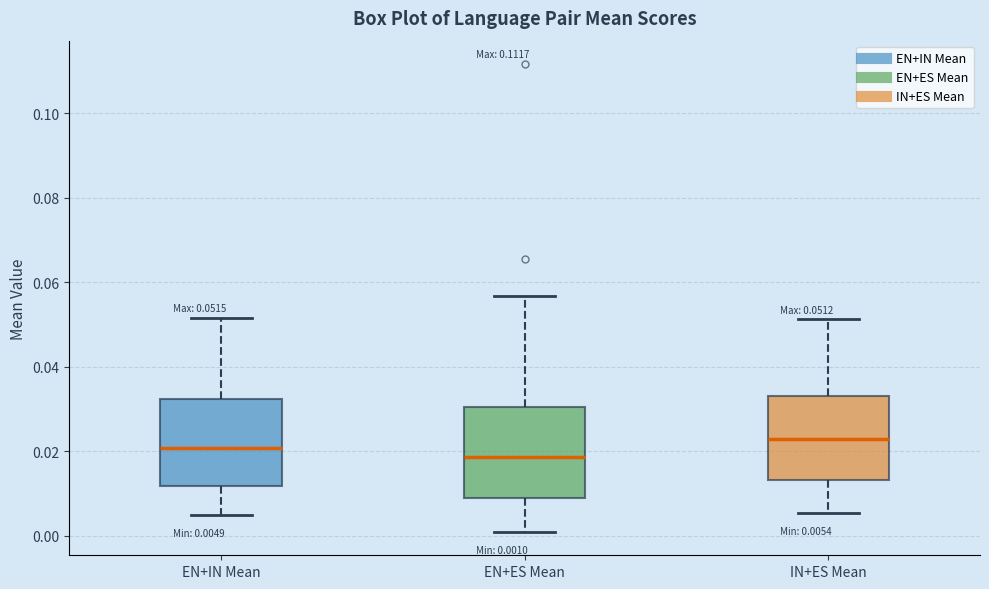

Which box has the lowest median line?

EN+ES Mean